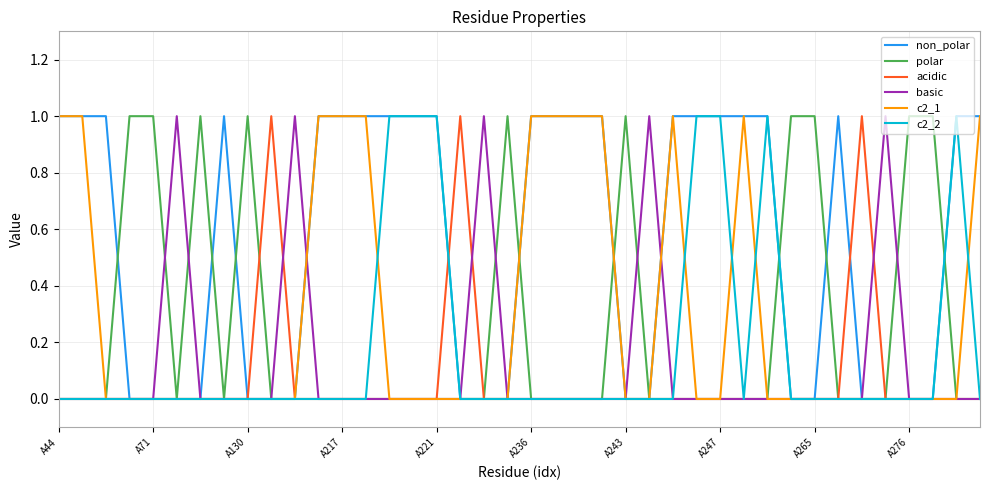

Which series has the largest total across all categories?

non_polar